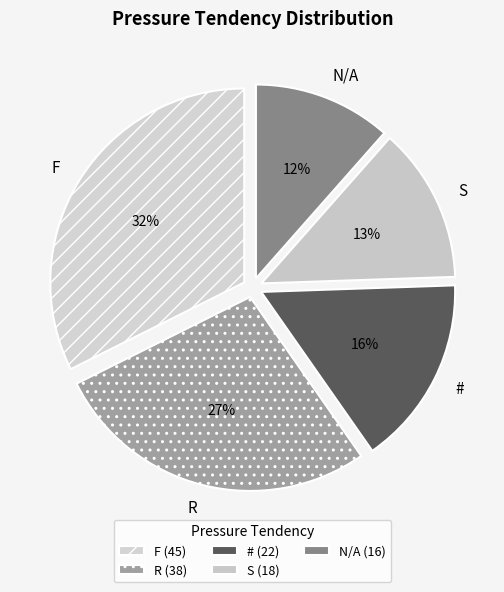

How many segments does this pie chart have?

5